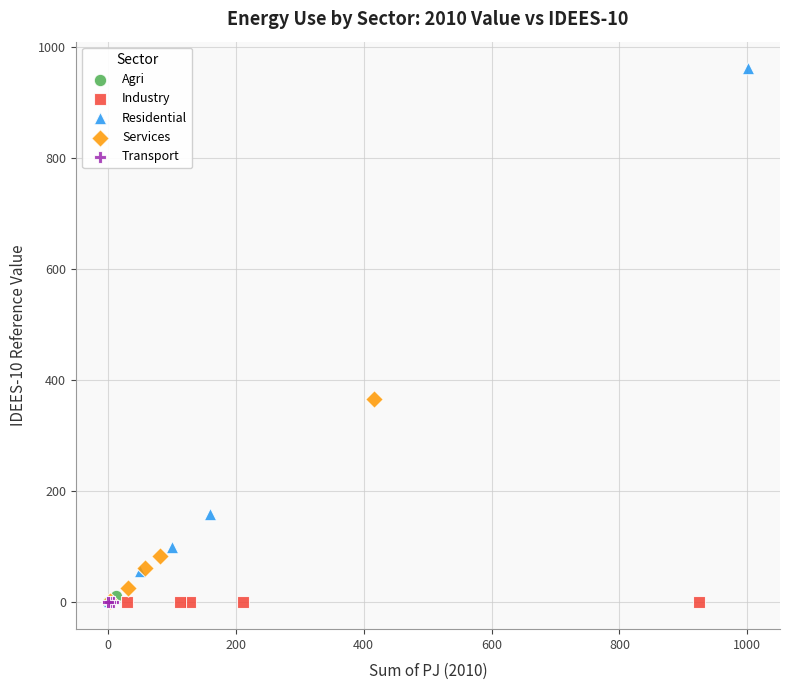

Which series contains the highest Y value?

Residential